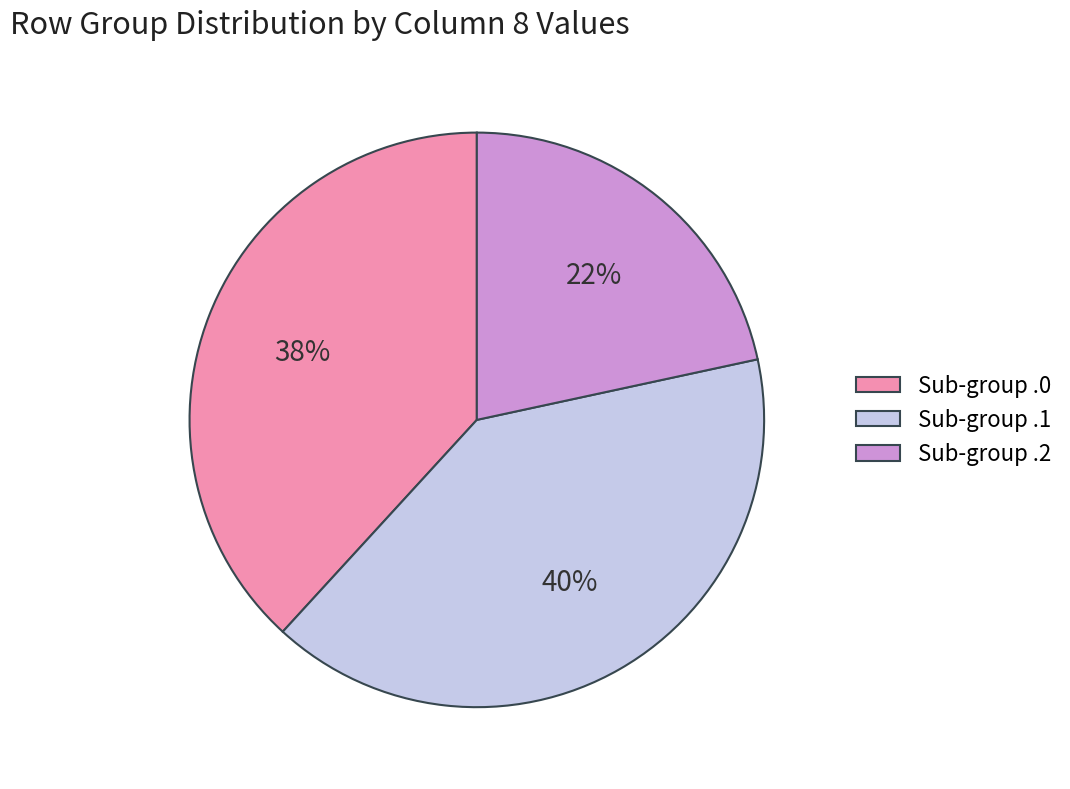

Rank the categories by value from lowest to highest.

Sub-group .2, Sub-group .0, Sub-group .1